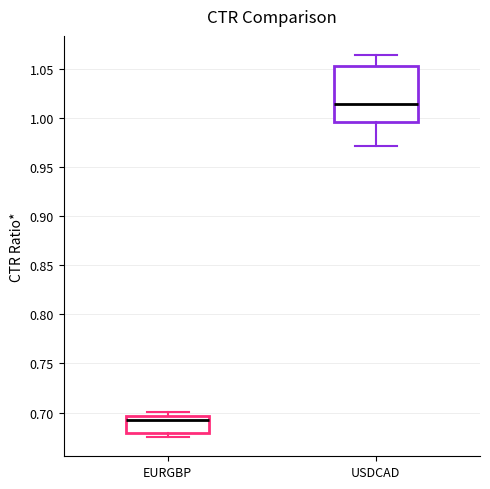

Reading left to right, read every box against the y-axis: the position of its median line, the range the box covers, and the ends of its whiskers. The values are not printed on the chart, so give them approximately, as read against the axis.

EURGBP: median 0.690, box 0.680 to 0.695, whiskers 0.675 to 0.700
USDCAD: median 1.015, box 0.995 to 1.050, whiskers 0.970 to 1.065